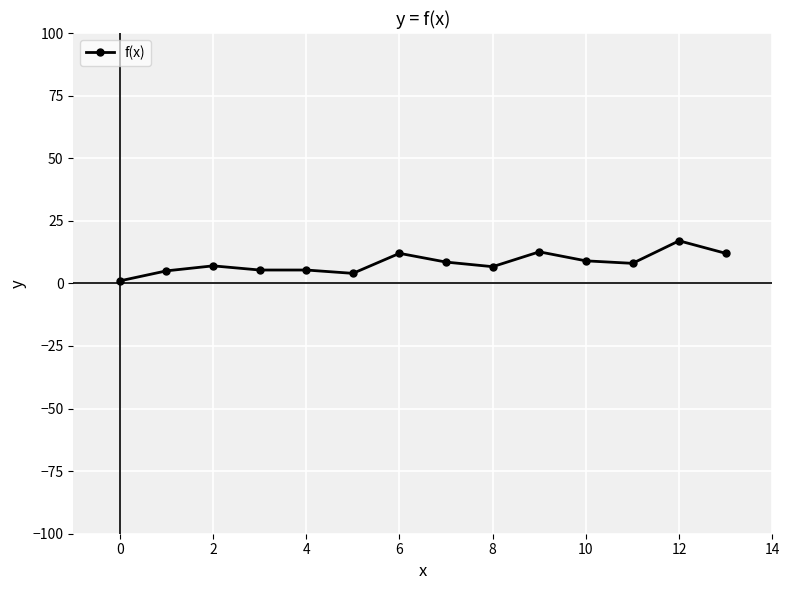

What is the sum of all values?

113.4